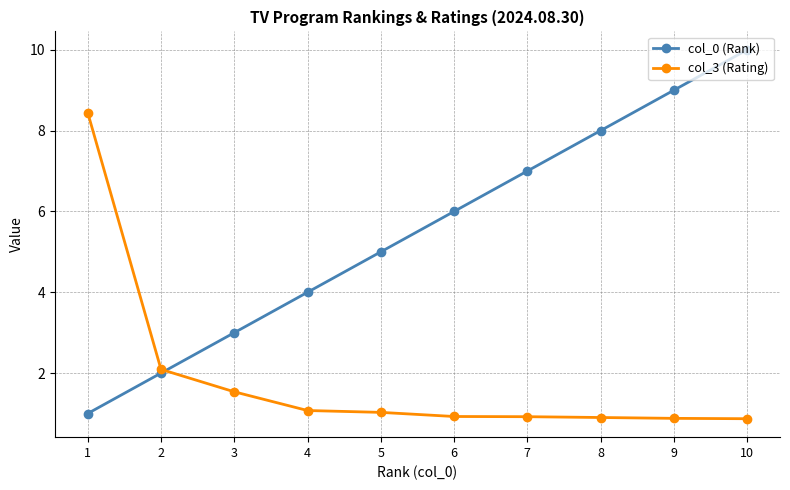

Reading left to right, list all the values displayed in this chart.

col_0 (Rank): 1=1.0	2=2.0	3=3.0	4=4.0	5=5.0	6=6.0	7=7.0	8=8.0	9=9.0	10=10.0
col_3 (Rating): 1=8.4	2=2.1	3=1.5	4=1.1	5=1.0	6=0.9	7=0.9	8=0.9	9=0.9	10=0.9